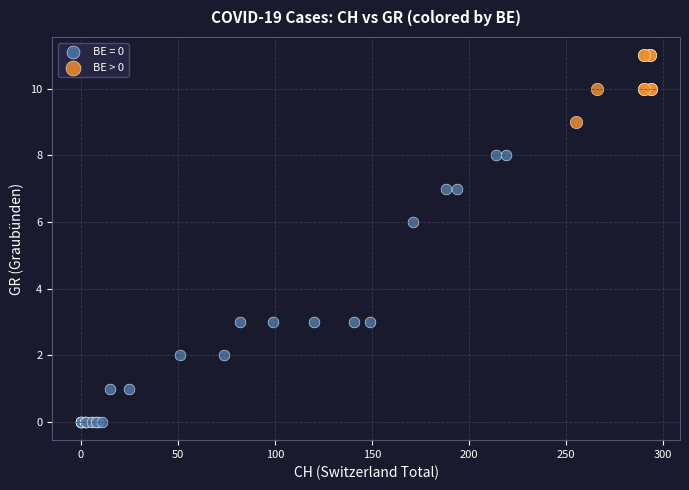

Which series contains the lowest Y value?

BE = 0